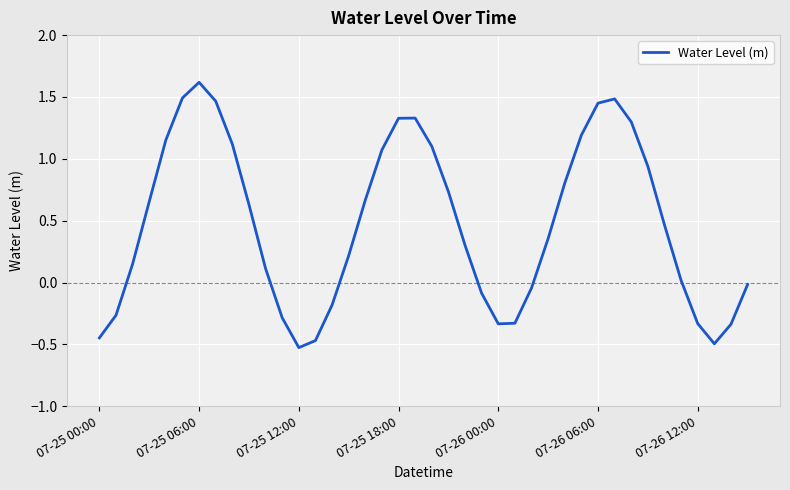

What is the greatest value displayed?

1.6